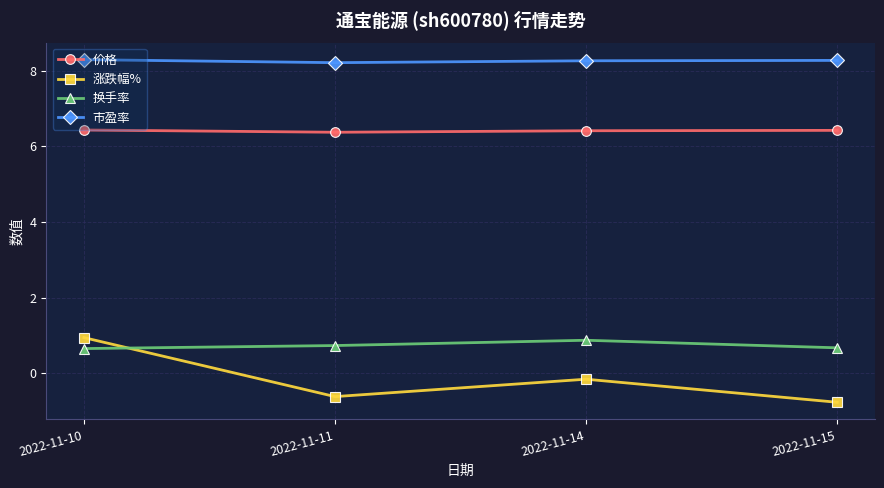

Reading left to right, extract all data points from this chart.

价格: 6.4	6.4	6.4	6.4
涨跌幅%: 0.9	-0.6	-0.2	-0.8
换手率: 0.7	0.7	0.9	0.7
市盈率: 8.3	8.2	8.3	8.3